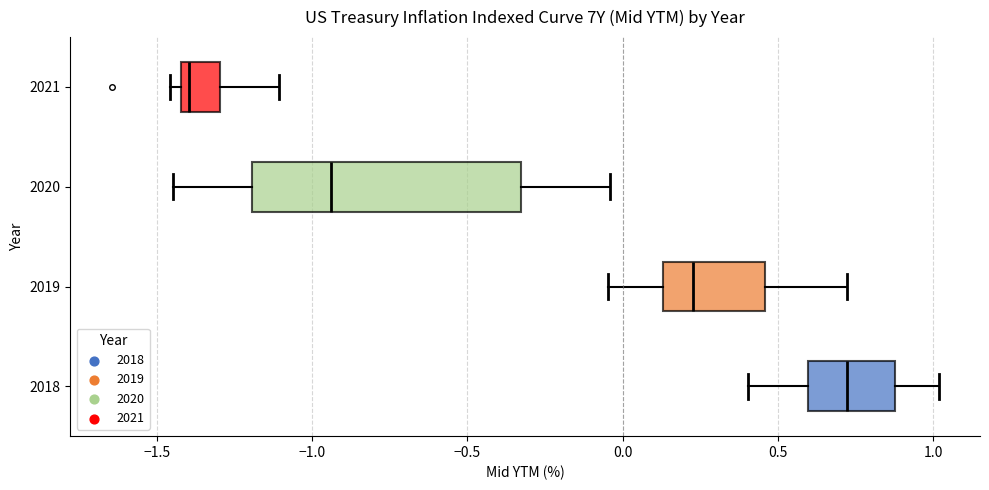

Comparing the boxes themselves (not the whiskers), which one is the widest?

2020